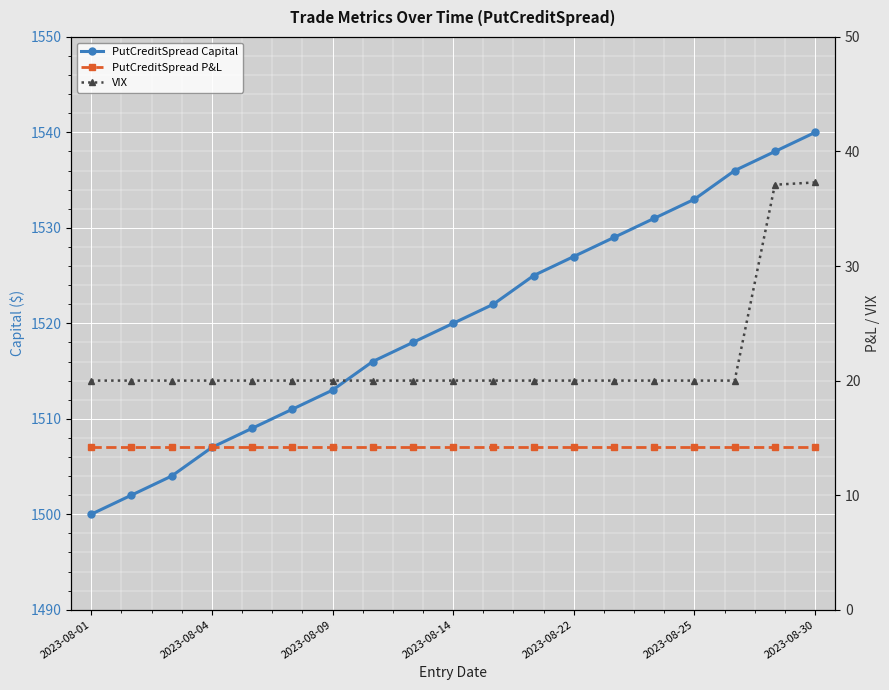

What is the value of the PutCreditSpread Capital point at the 16th from the left?

1533.0